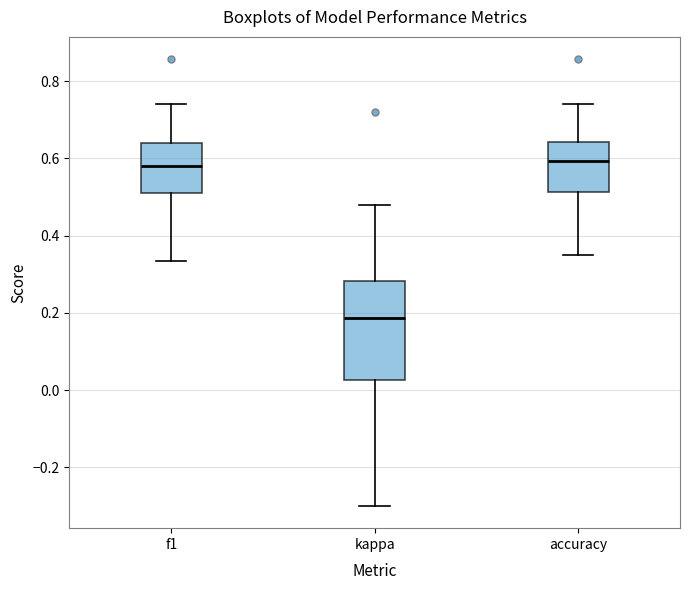

Which box has the lowest median line?

kappa